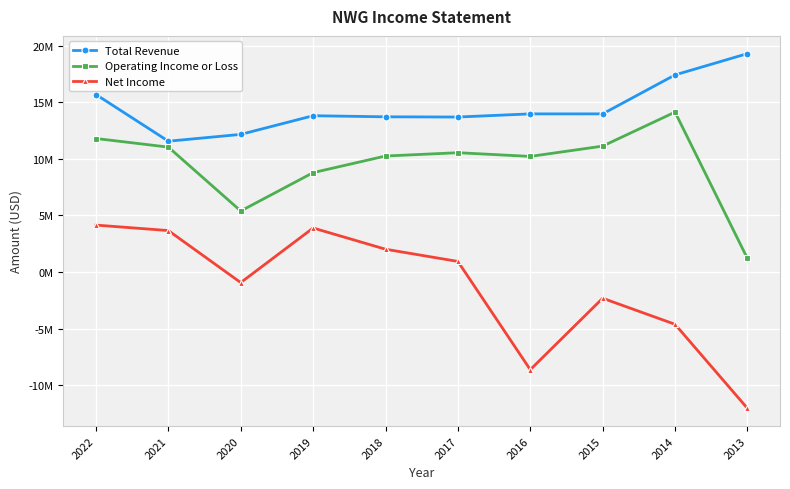

Reading left to right, list all the values displayed in this chart.

Total Revenue: 15677500	11553700	12155400	13804200	13707400	13688800	13966700	13967800	17409500	19289300
Operating Income or Loss: 11791900	11031400	5390400	8777200	10244900	10537700	10210100	11120300	14123000	1194300
Net Income: 4143600	3659800	-934200	3886800	2012300	932900	-8628400	-2318000	-4618900	-12041200